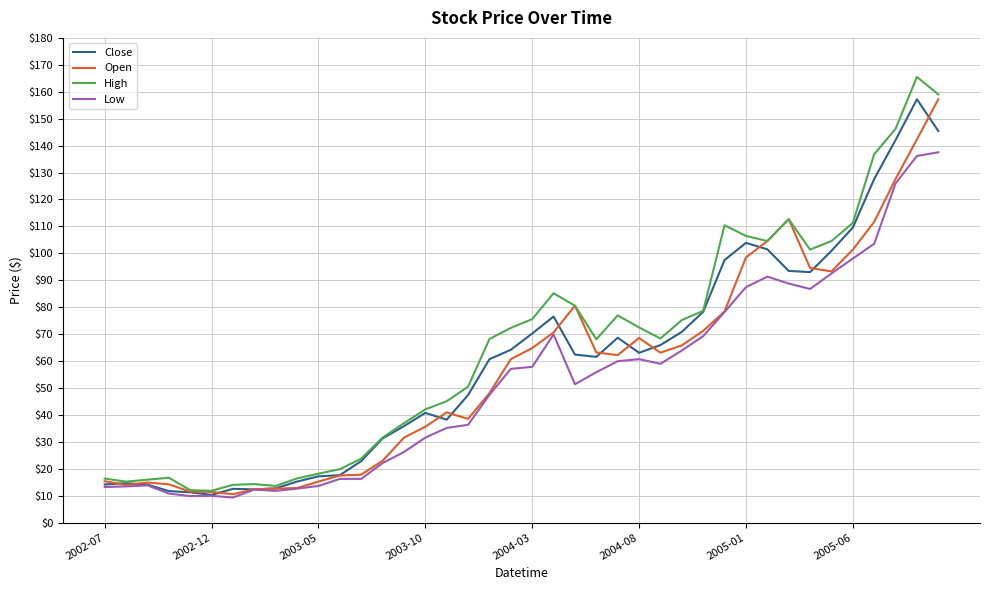

In Open, how many points are lower than both neighbors (excluding endpoints)?

6